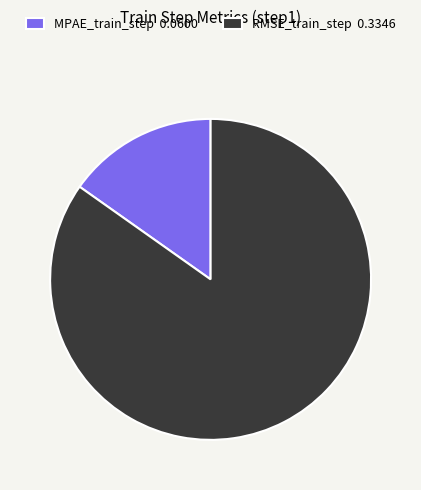

Do RMSE_train_step and MPAE_train_step together represent more than half of the pie?

Yes